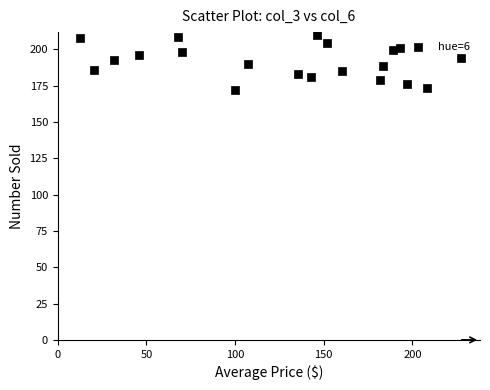

What is the range of X values (max minus min)?

214.9